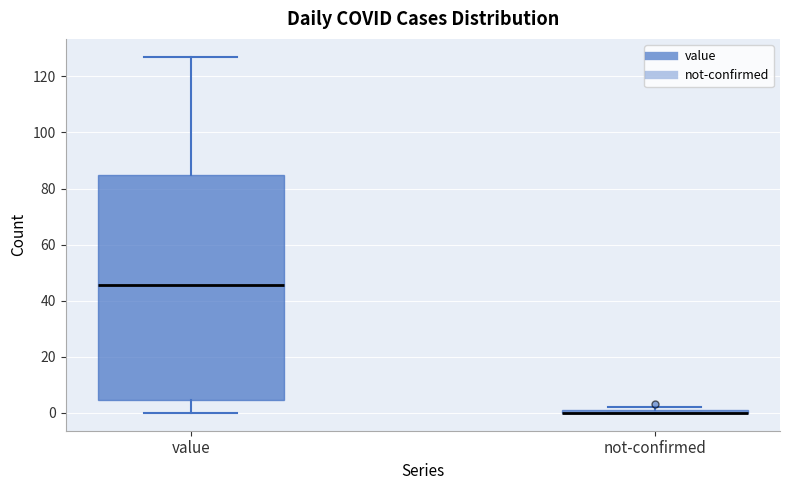

Where does the upper whisker of the box for value end on the y-axis? The values are not printed on the chart, so give them approximately, as read against the axis.

128